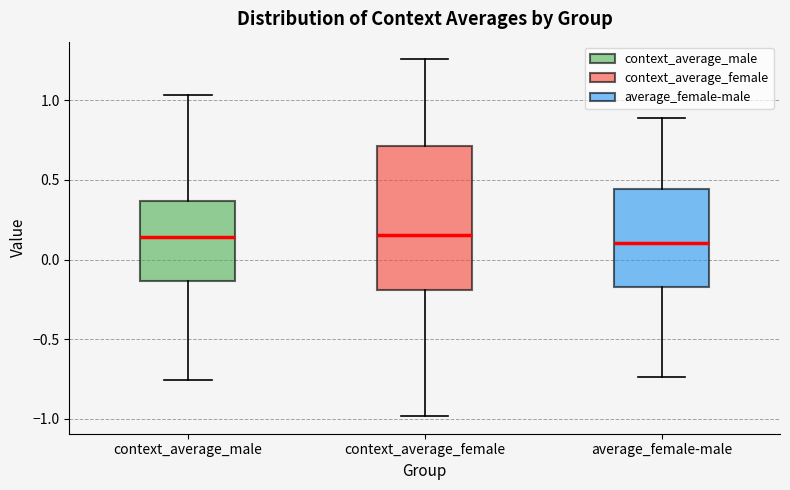

Reading left to right, transcribe this box plot: for each box, give where its median line is, the range the box spans, and where its two whiskers end, as read against the y-axis. The values are not printed on the chart, so give them approximately, as read against the axis.

context_average_male: median 0.15, box -0.15 to 0.35, whiskers -0.75 to 1.05
context_average_female: median 0.15, box -0.20 to 0.70, whiskers -1.00 to 1.25
average_female-male: median 0.10, box -0.15 to 0.45, whiskers -0.75 to 0.90